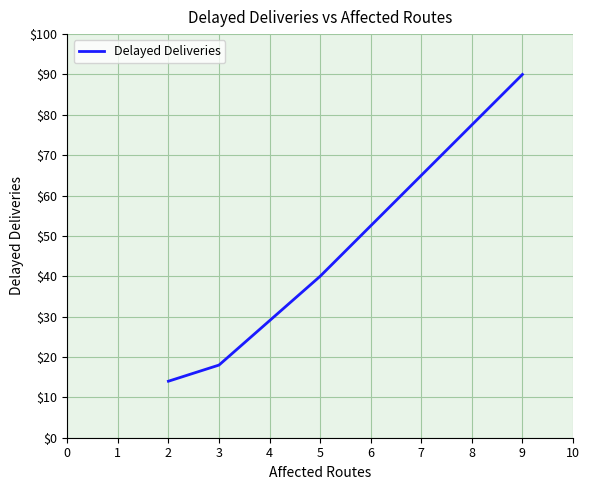

Between 2 and 9, which is larger?

9